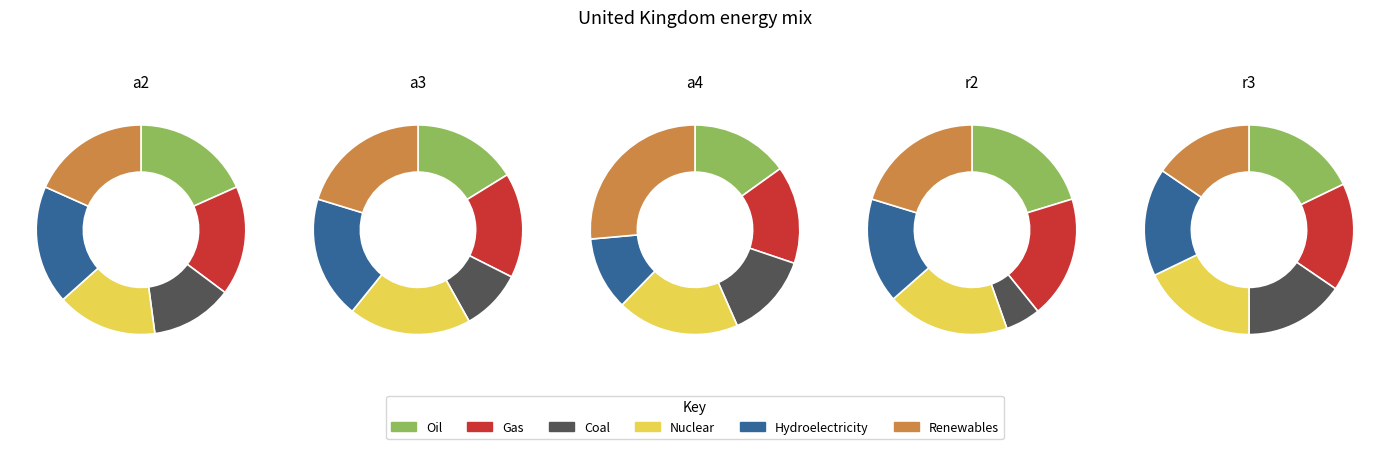

To the nearest percent, what is the combined percentage of 0 and 3?

44%